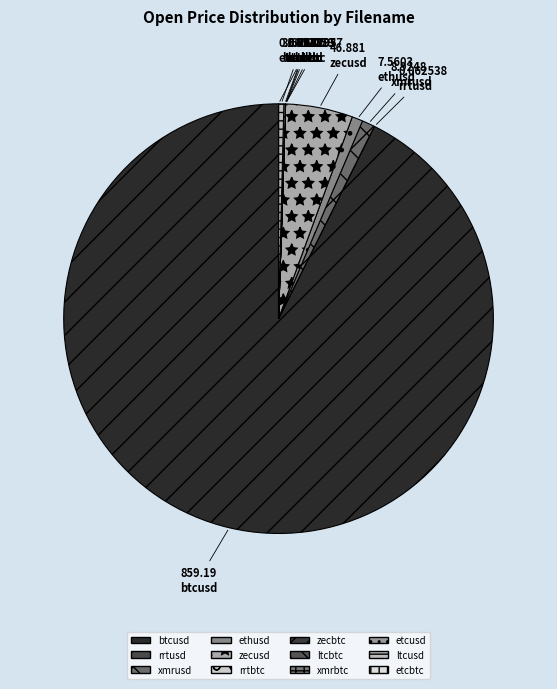

What is the smallest slice in the pie chart?

rrtbtc